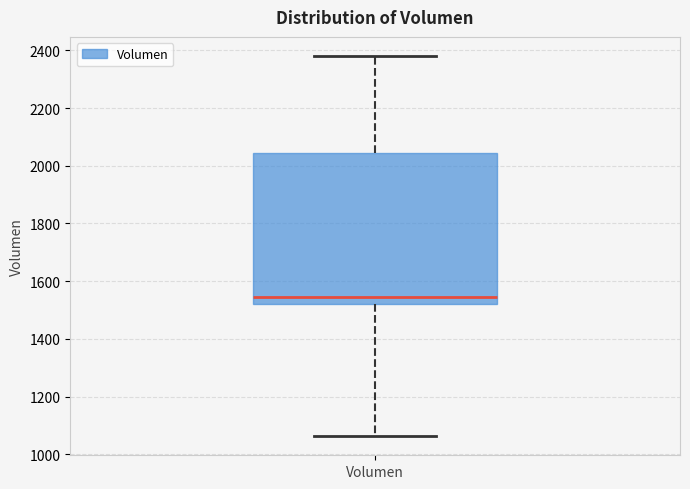

Transcribe this box plot: give where the median line is, the range the box spans, and where the two whiskers end, as read against the y-axis. The values are not printed on the chart, so give them approximately, as read against the axis.

median 1540, box 1520 to 2040, whiskers 1060 to 2380